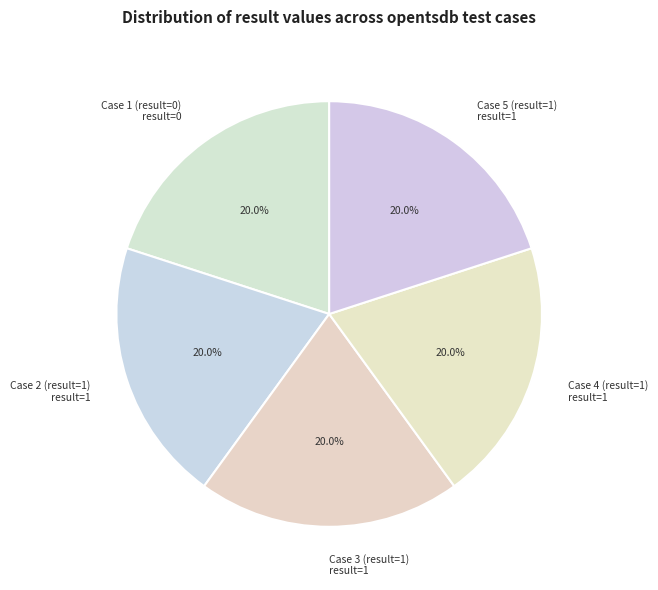

Do Case 2 (result=1) result=1 and Case 4 (result=1) result=1 together represent more than half of the pie?

No